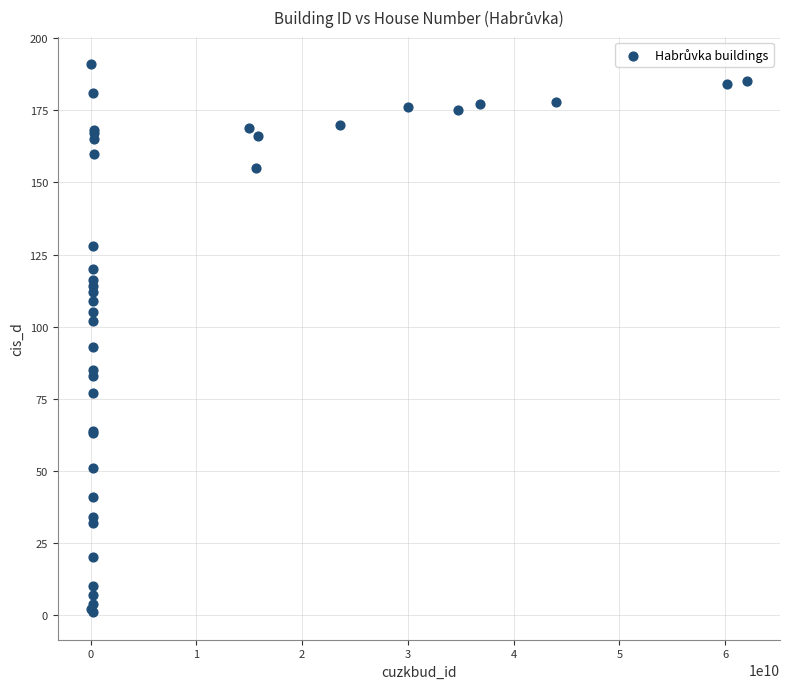

What Y value in the scatter plot is closest to 96?

93